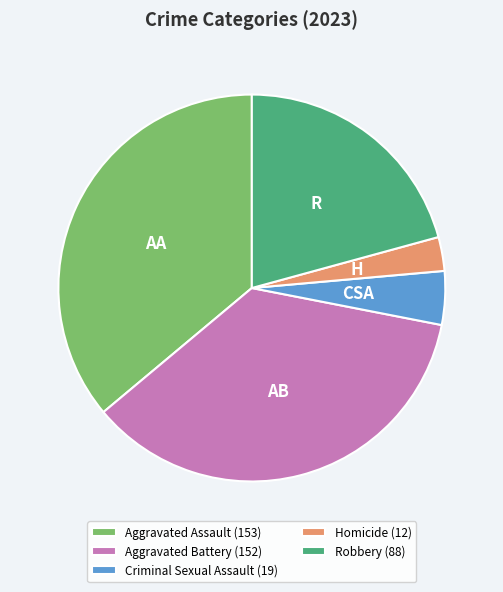

Does Criminal Sexual Assault represent more than half of the total?

No